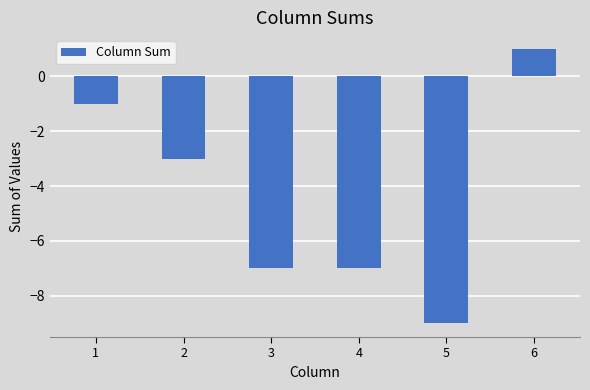

What is the difference between the maximum and minimum values?

10